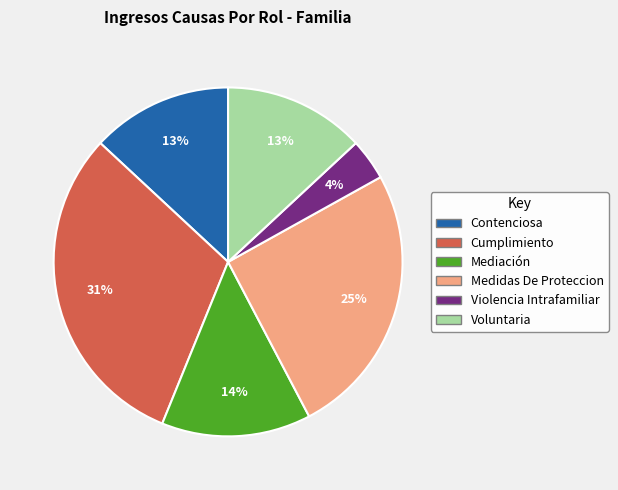

Does any single category account for the majority?

No